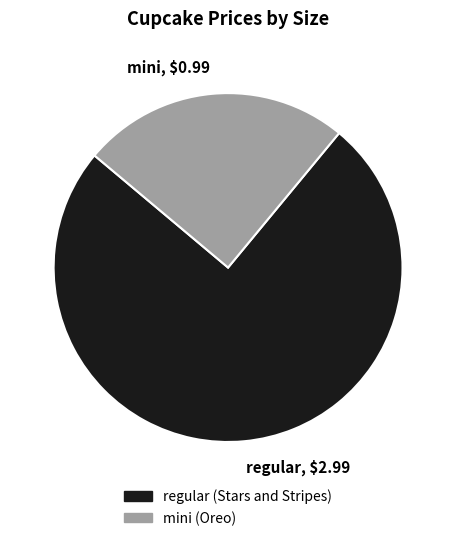

What is the smallest slice in the pie chart?

mini